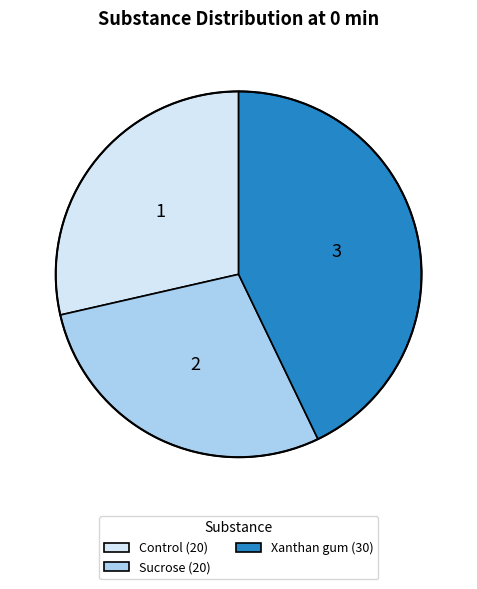

Is it true that Sucrose (20) is 29% of the pie?

True